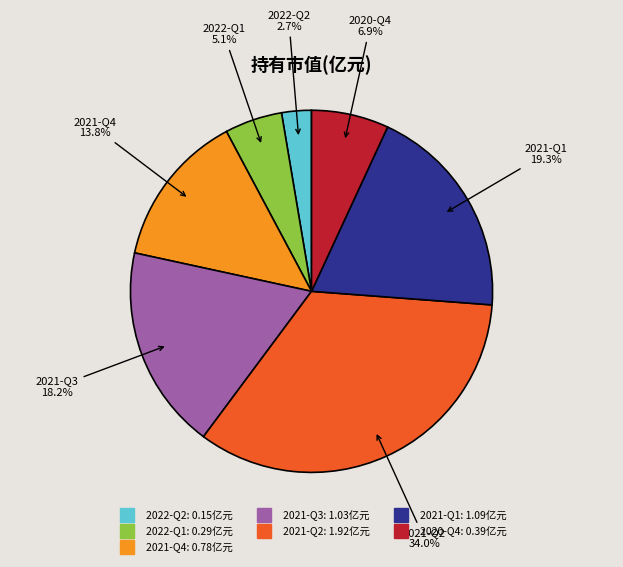

To the nearest percent, what percentage of the pie is 2022-Q2?

3%